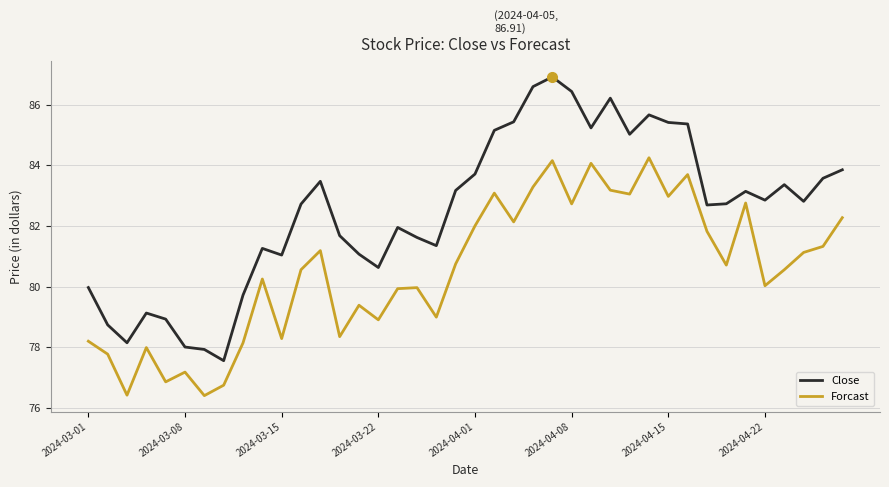

How many lines are shown in the chart?

2